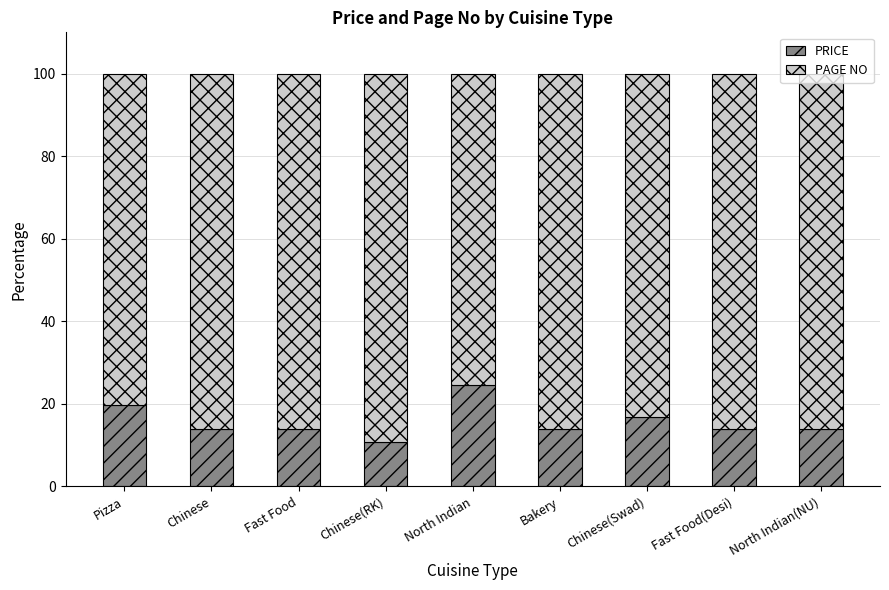

Read the PRICE value at Fast Food(Desi).

14.0